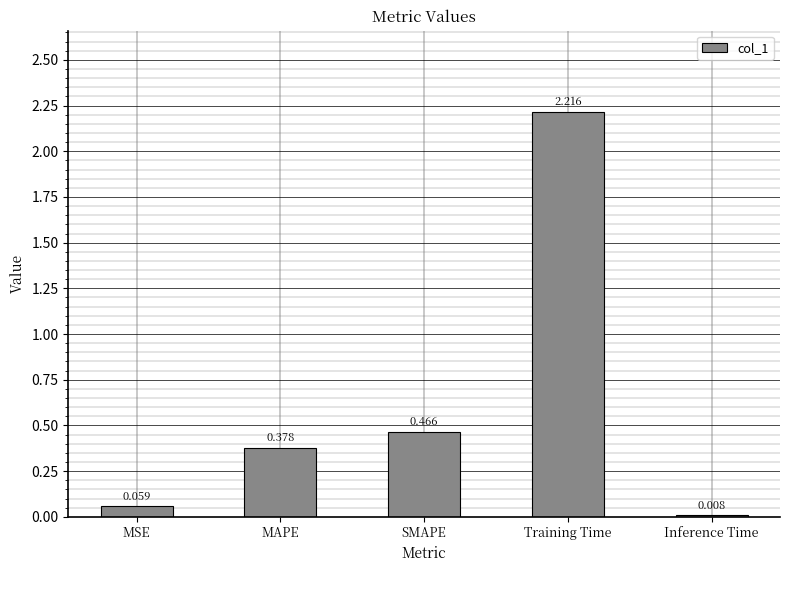

At which label is the value closest to 1?

SMAPE